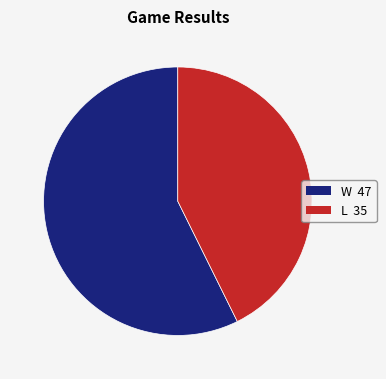

How many slices are in this pie chart?

2